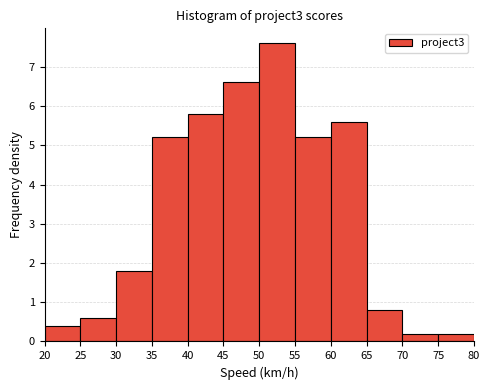

Which range on the x-axis has the tallest bar?

50 to 55